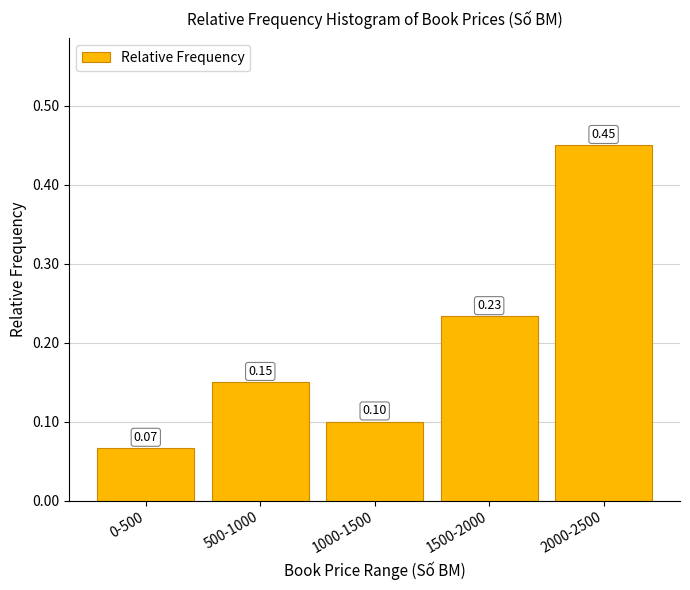

What is the sum of all values?

1.0